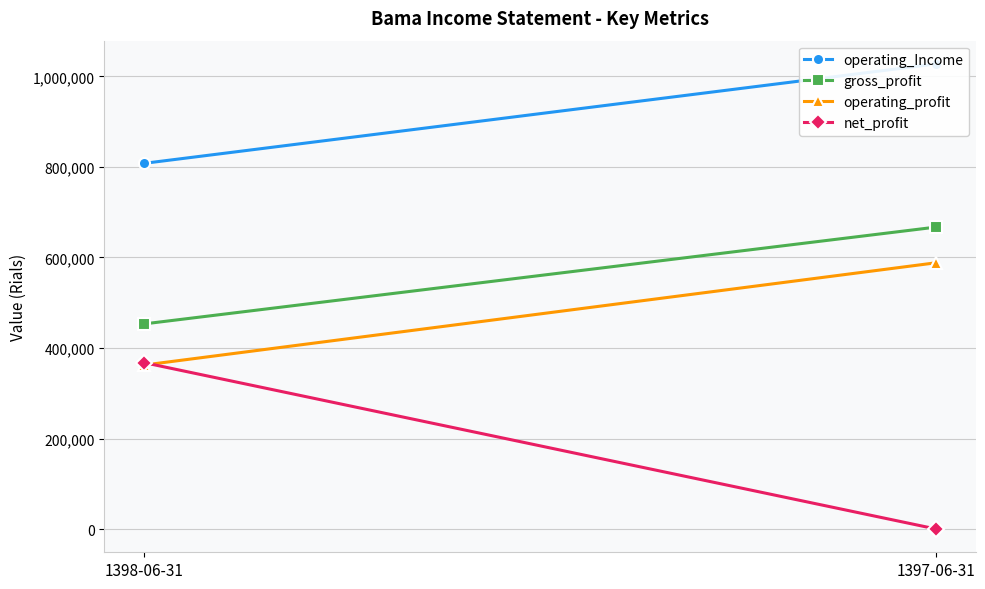

How many categories are shown in the chart?

2